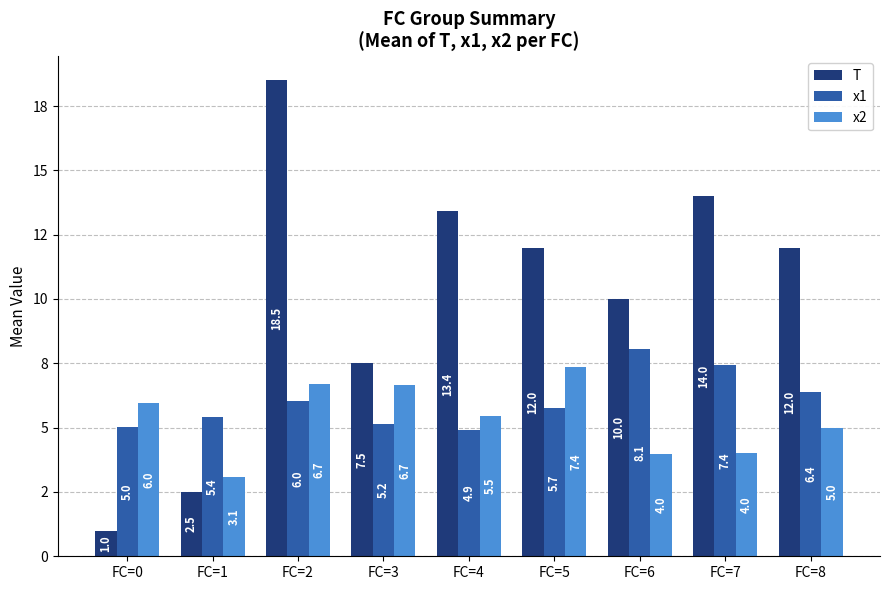

At how many categories does at least one series exceed 16?

1